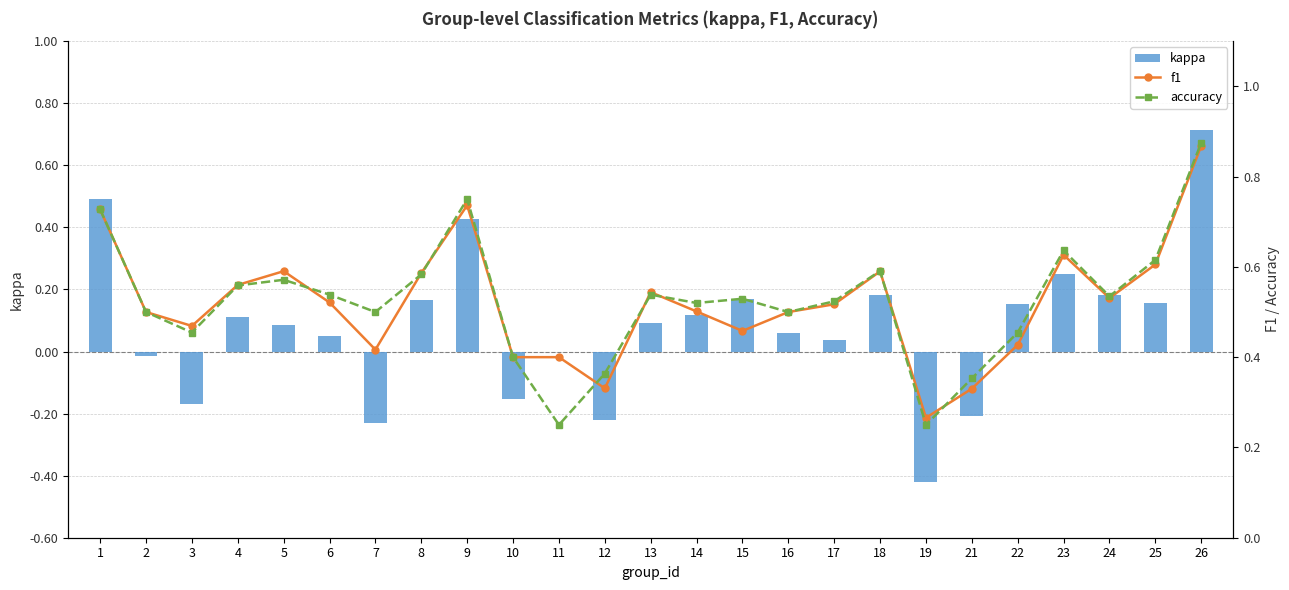

What is the average value of the kappa series?

0.1